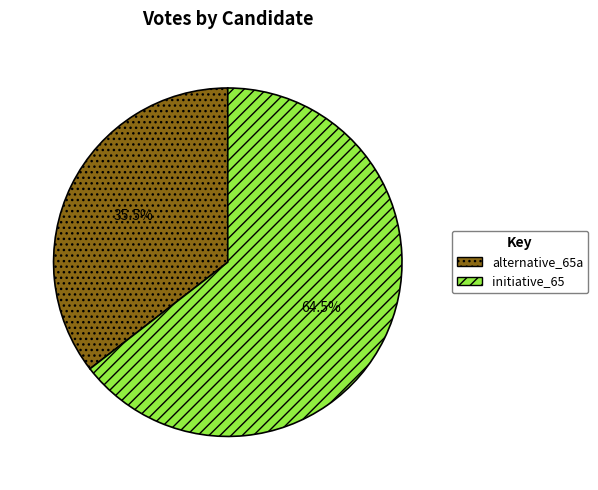

What is the ratio of the value at initiative_65 to the value at alternative_65a?

1.8